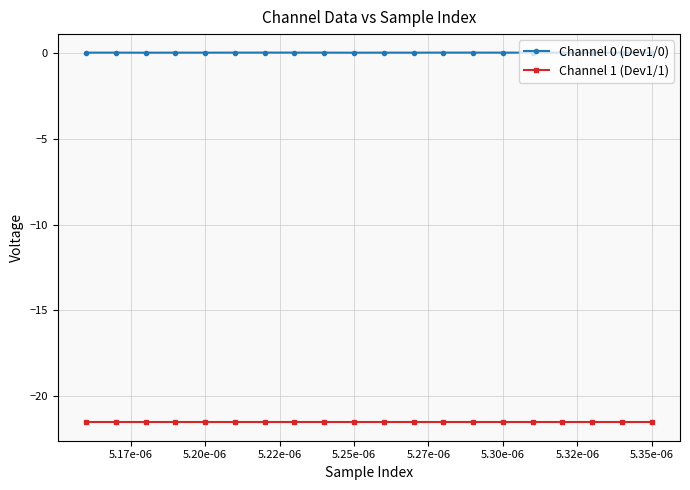

What is the smallest value displayed?

-21.5